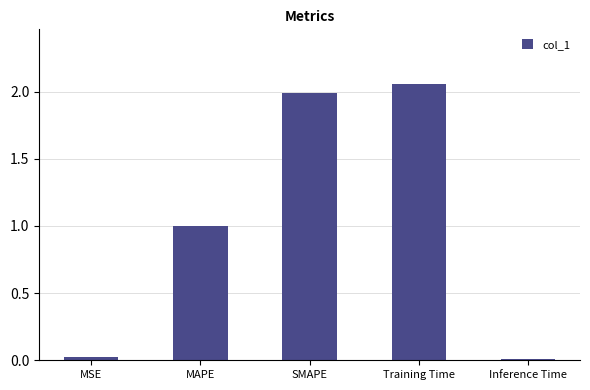

What is the label of the 2nd bar from the left?

MAPE